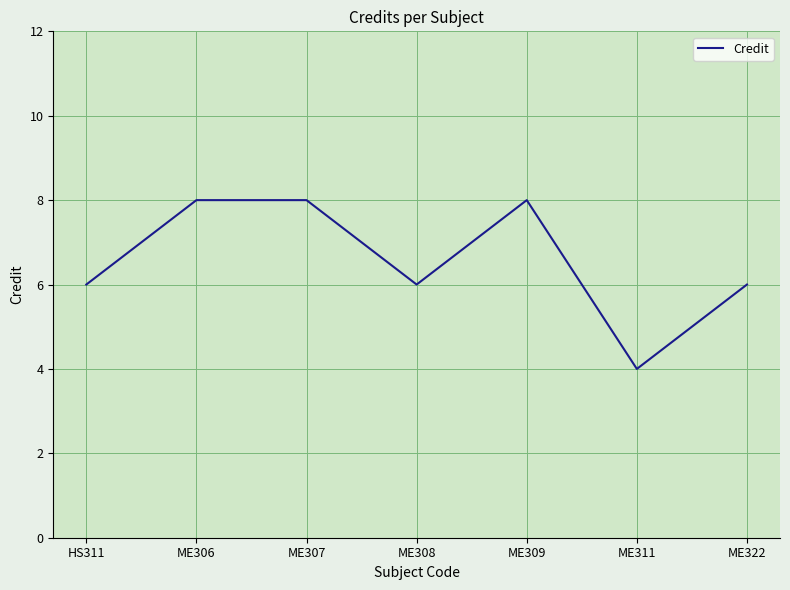

Which label corresponds to the smallest value in the chart?

ME311